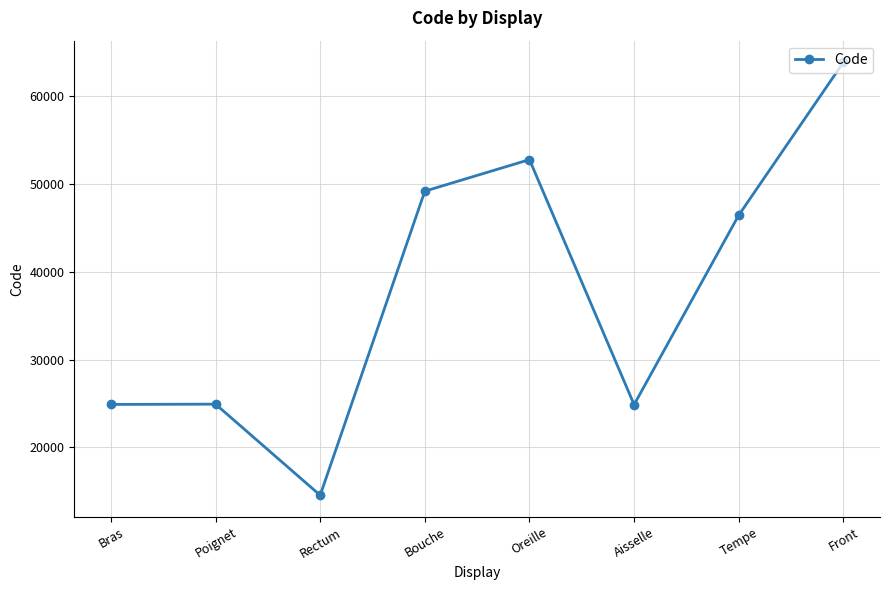

Where is the first local minimum?

Rectum